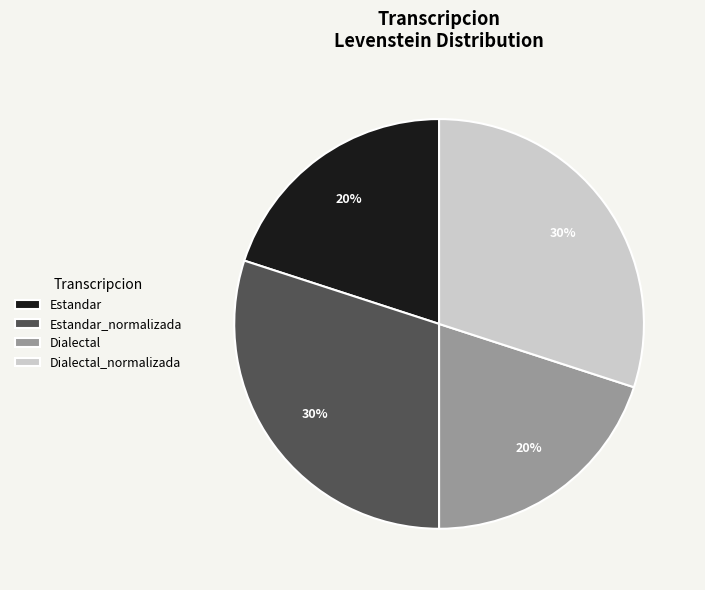

To the nearest percent, what portion does Dialectal represent?

20%